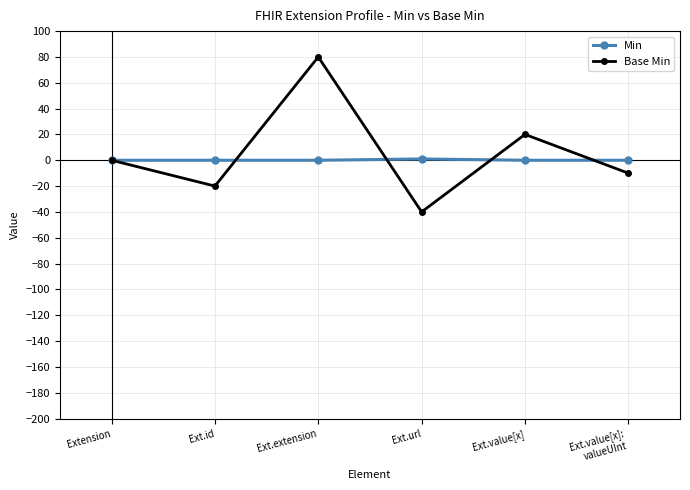

What is the sum of the Base Min values at Ext.url and Ext.value[x]:
valueUInt?

-50